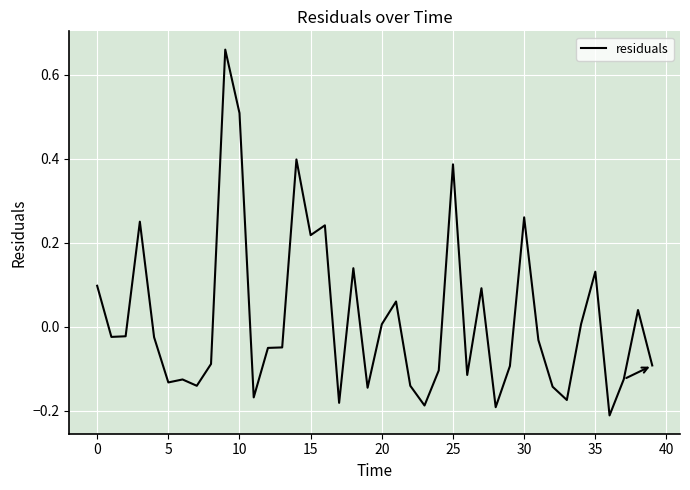

Is it true that the value at 35 is 0.2?

False